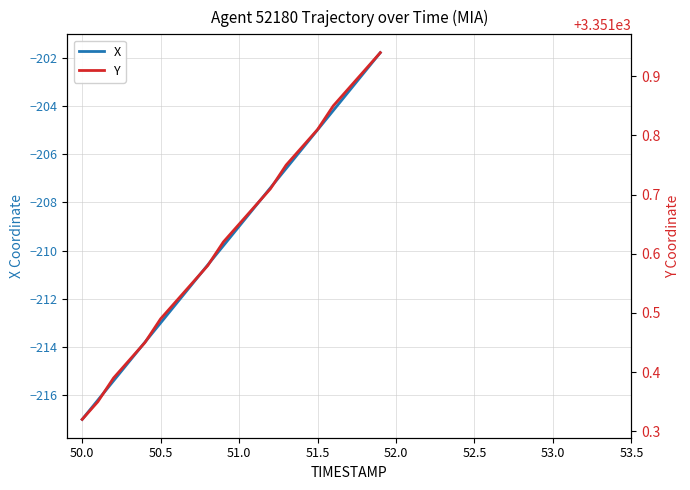

At which label does Y reach its minimum?

50.0